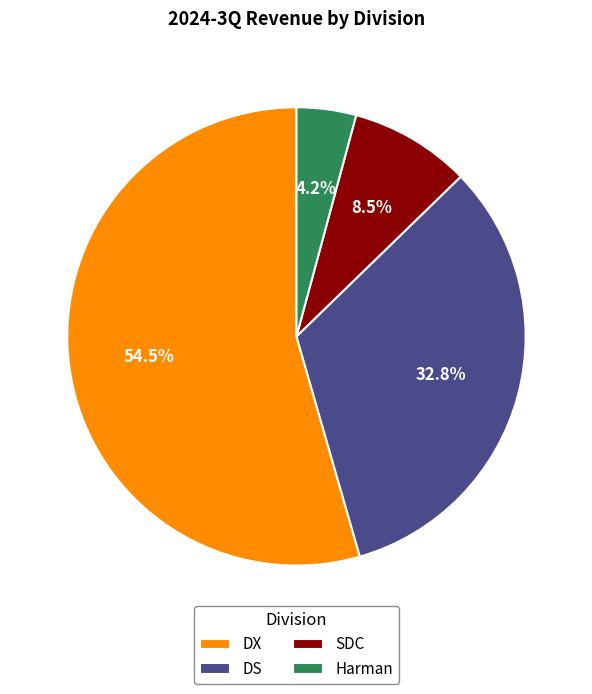

To the nearest percent, what is the average slice percentage?

25%